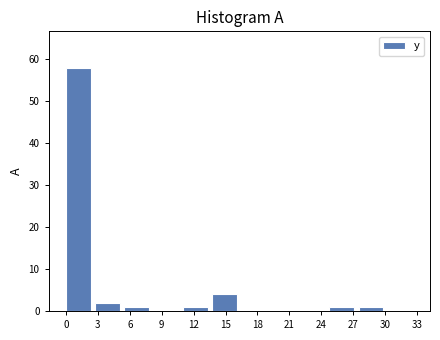

Reading left to right, list every bar in this chart as the range it spans on the x-axis followed by its height. Neither the bar edges nor the heights are printed on the chart, so give them approximately, as read against the axes.

0.00 to 2.75: 58
2.75 to 5.50: 2
5.50 to 8.25: 1
8.25 to 11.00: 0
11.00 to 13.75: 1
13.75 to 16.50: 4
16.50 to 19.25: 0
19.25 to 22.00: 0
22.00 to 24.75: 0
24.75 to 27.50: 1
27.50 to 30.25: 1
30.25 to 33.00: 0